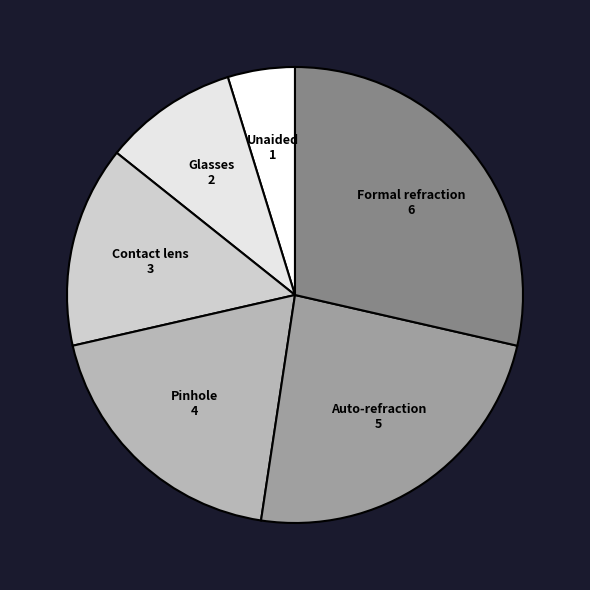

Is it true that Unaided is 12% of the pie?

False